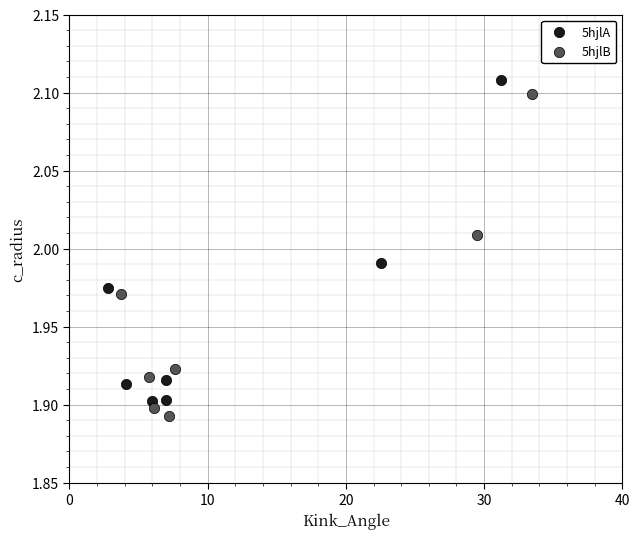

What are all the series names shown in the legend?

5hjlA, 5hjlB